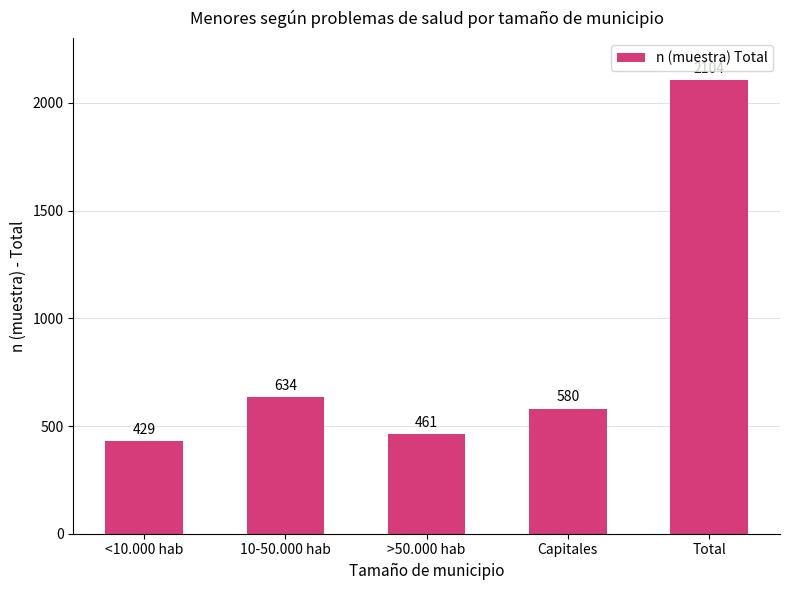

The value at Total is 562. True or false?

False